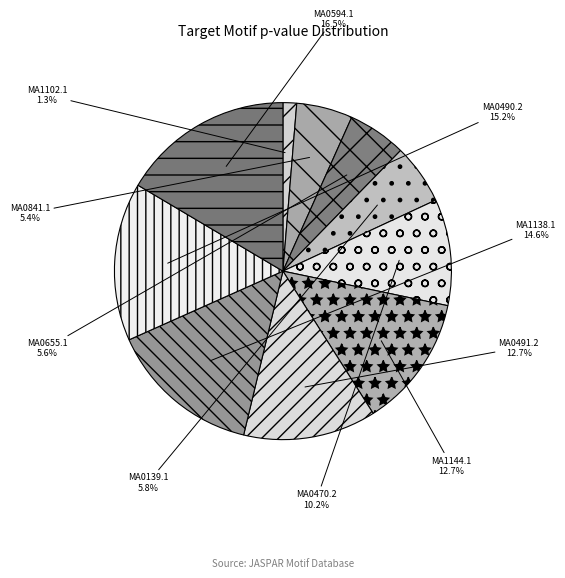

Which slice is the smallest?

MA1102.1